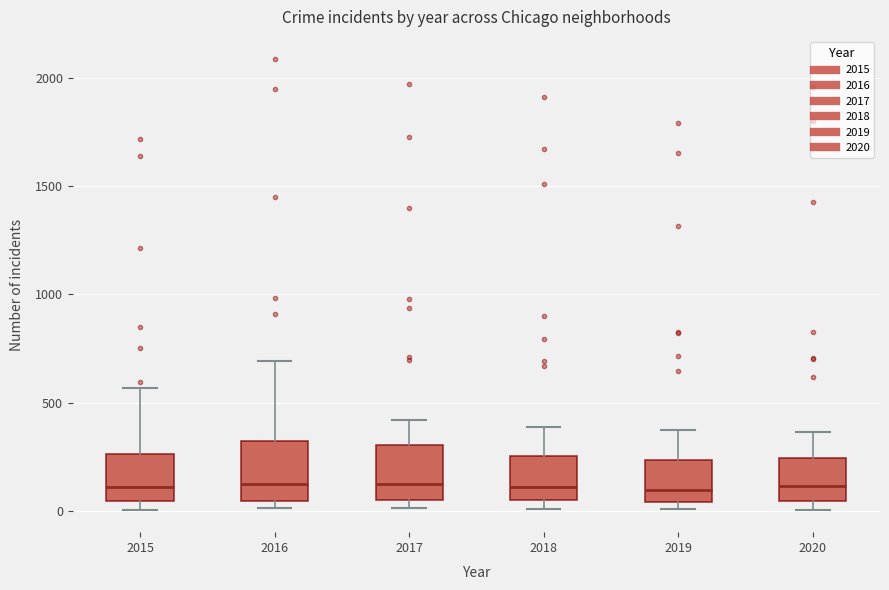

Reading left to right, transcribe this box plot: for each box, give where its median line is, the range the box spans, and where its two whiskers end, as read against the y-axis. The values are not printed on the chart, so give them approximately, as read against the axis.

2015: median 100, box 50 to 250, whiskers 0 to 550
2016: median 150, box 50 to 300, whiskers 0 to 700
2017: median 100, box 50 to 300, whiskers 0 to 400
2018: median 100, box 50 to 250, whiskers 0 to 400
2019: median 100, box 50 to 250, whiskers 0 to 400
2020: median 100, box 50 to 250, whiskers 0 to 350